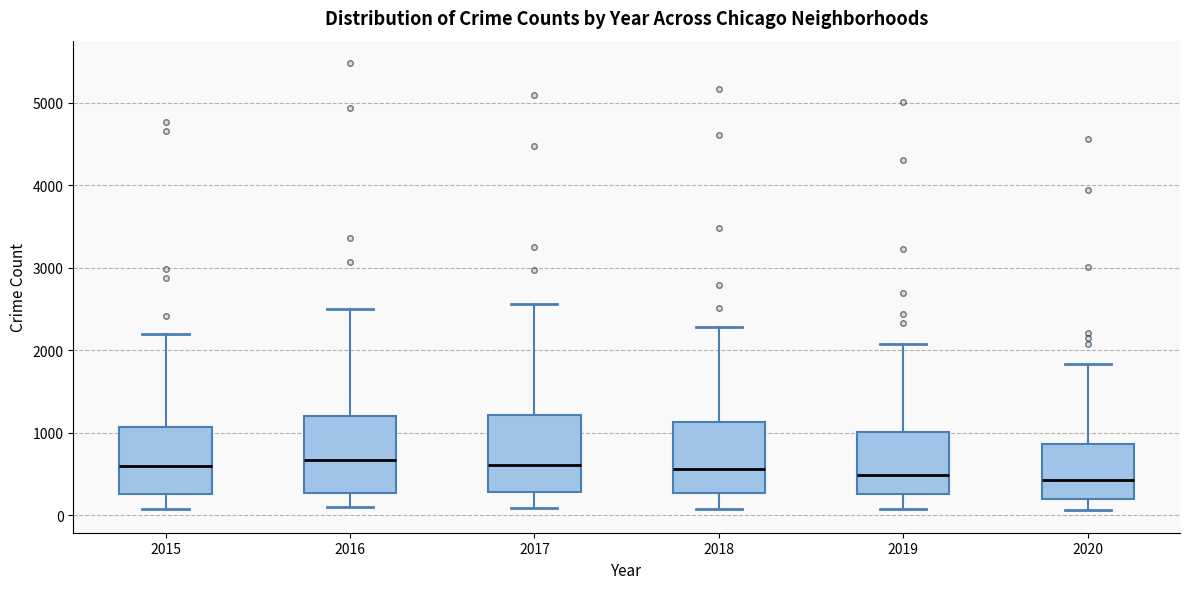

Reading left to right, read every box against the y-axis: the position of its median line, the range the box covers, and the ends of its whiskers. The values are not printed on the chart, so give them approximately, as read against the axis.

2015: median 600, box 300 to 1100, whiskers 100 to 2200
2016: median 700, box 300 to 1200, whiskers 100 to 2500
2017: median 600, box 300 to 1200, whiskers 100 to 2600
2018: median 600, box 300 to 1100, whiskers 100 to 2300
2019: median 500, box 300 to 1000, whiskers 100 to 2100
2020: median 400, box 200 to 900, whiskers 100 to 1800